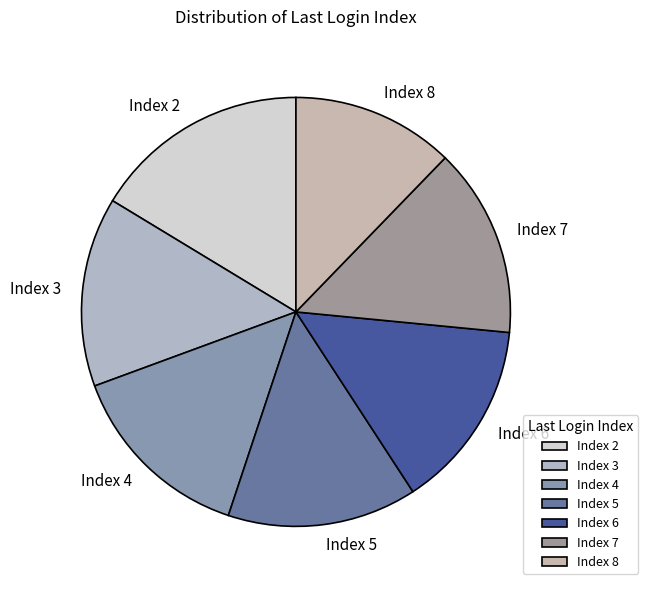

What is the smallest slice in the pie chart?

Index 8